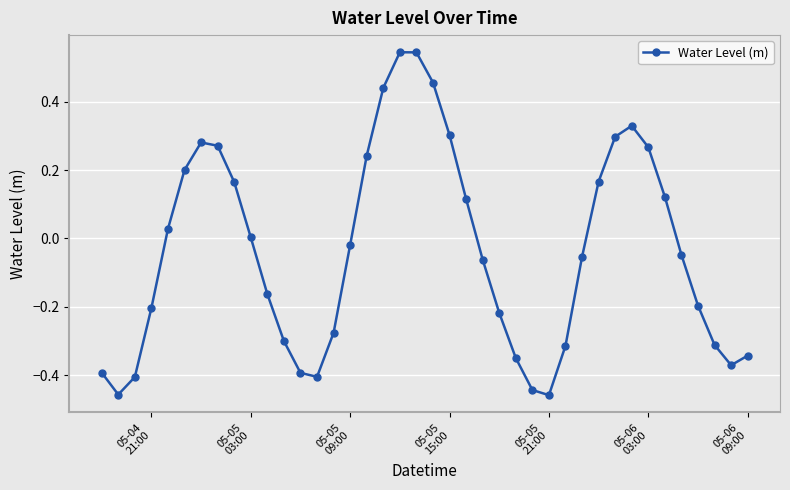

What is the difference between the maximum and minimum values?

1.0